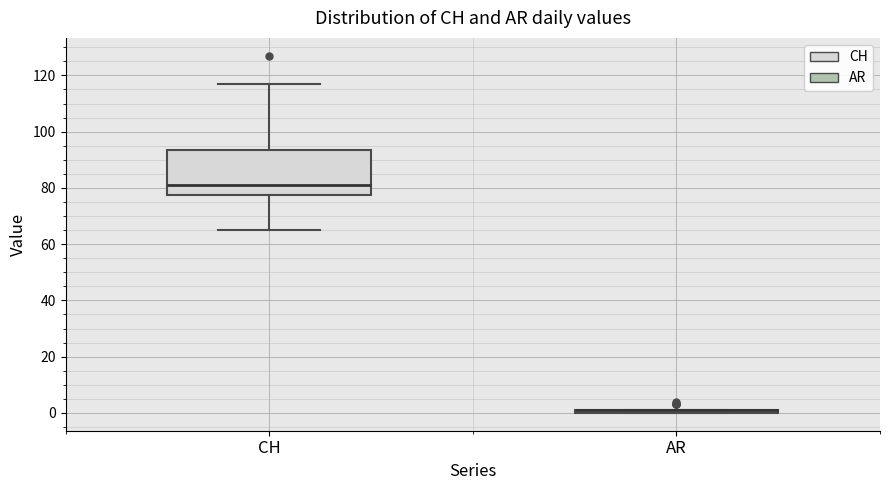

Where is the upper edge of the box for CH on the y-axis? The values are not printed on the chart, so give them approximately, as read against the axis.

94